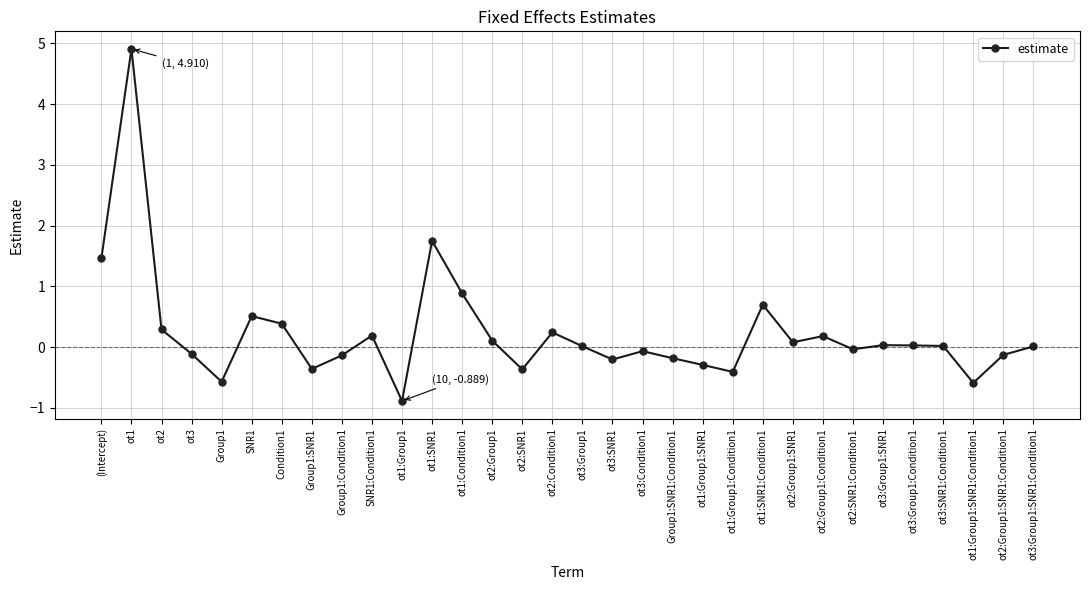

True or false: the data shows -1.3 at ot1:Group1.

False